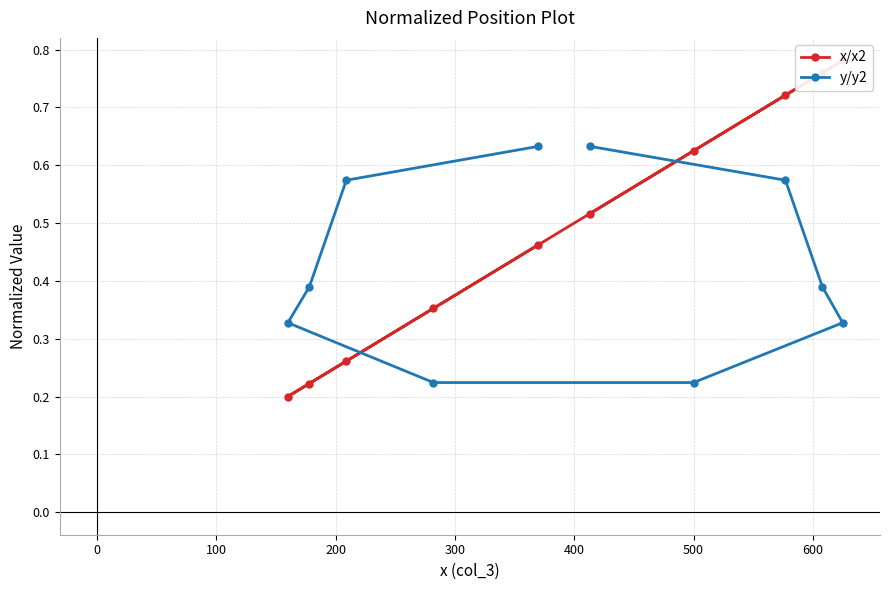

Count the y/y2 values in the range 0 to 1.

10